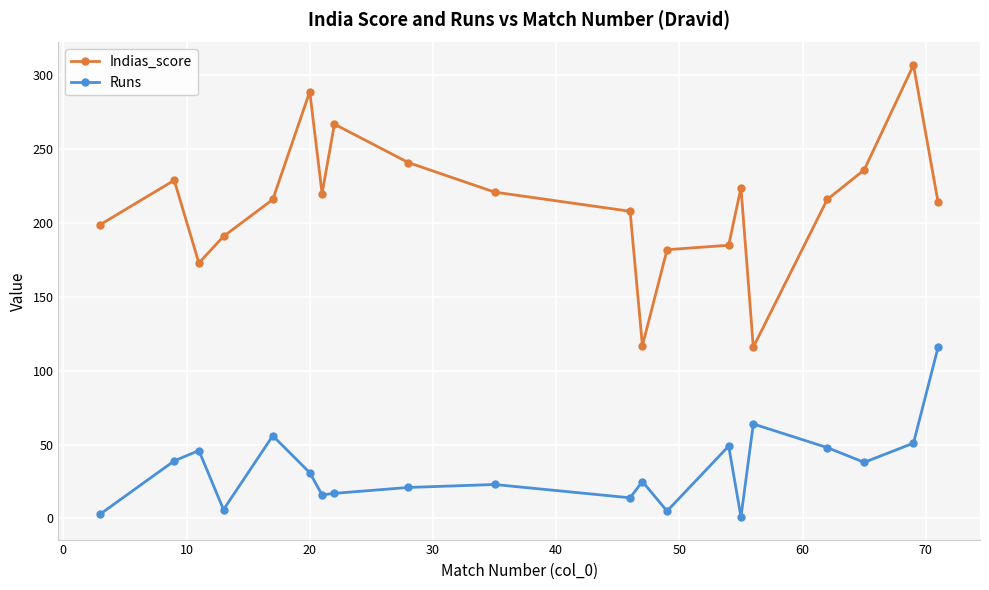

In Indias_score, how many points are lower than both neighbors (excluding endpoints)?

4